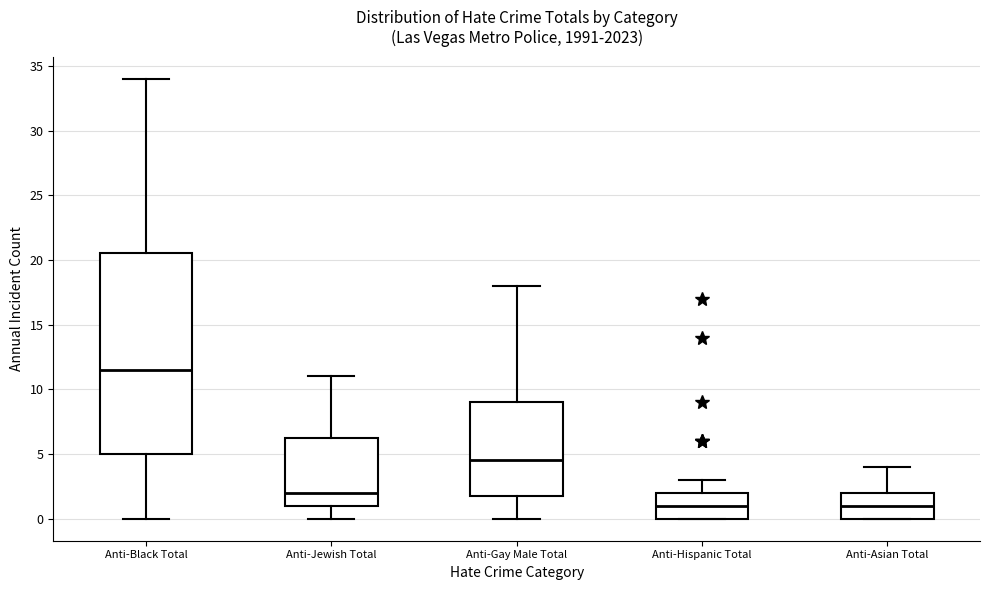

Reading left to right, read every box against the y-axis: the position of its median line, the range the box covers, and the ends of its whiskers. The values are not printed on the chart, so give them approximately, as read against the axis.

Anti-Black Total: median 11.5, box 5.0 to 20.5, whiskers 0.0 to 34.0
Anti-Jewish Total: median 2.0, box 1.0 to 6.5, whiskers 0.0 to 11.0
Anti-Gay Male Total: median 4.5, box 2.0 to 9.0, whiskers 0.0 to 18.0
Anti-Hispanic Total: median 1.0, box 0.0 to 2.0, whiskers 0.0 to 3.0
Anti-Asian Total: median 1.0, box 0.0 to 2.0, whiskers 0.0 to 4.0